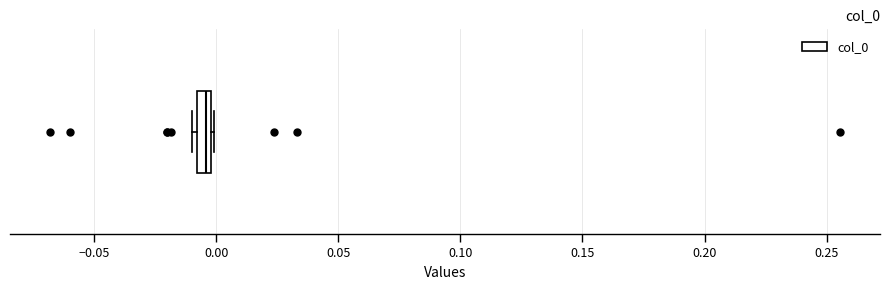

Where is the left edge of the box on the x-axis? The values are not printed on the chart, so give them approximately, as read against the axis.

-0.010